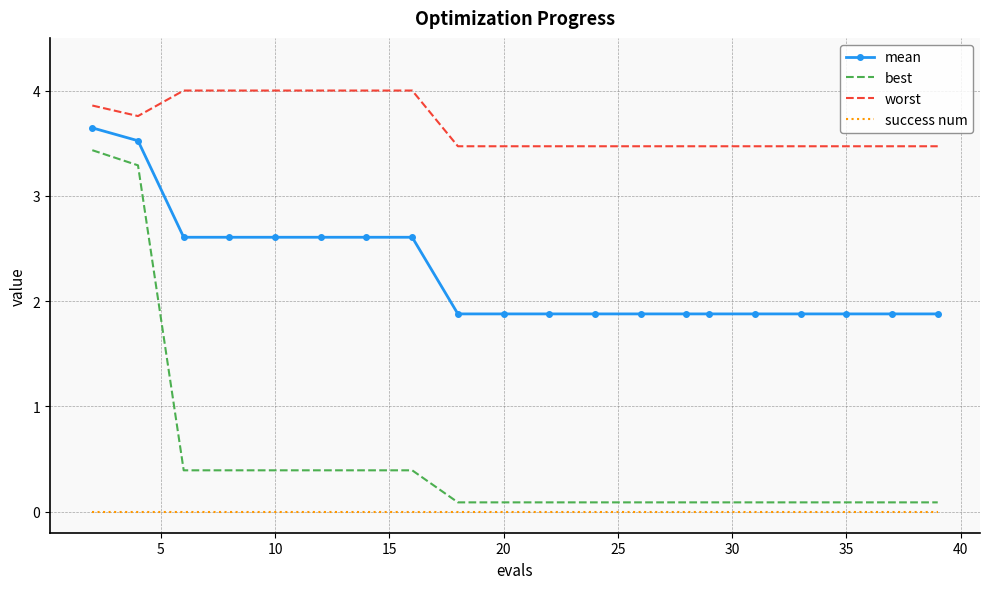

Rank the series by their maximum value, from highest to lowest.

worst, mean, best, success num